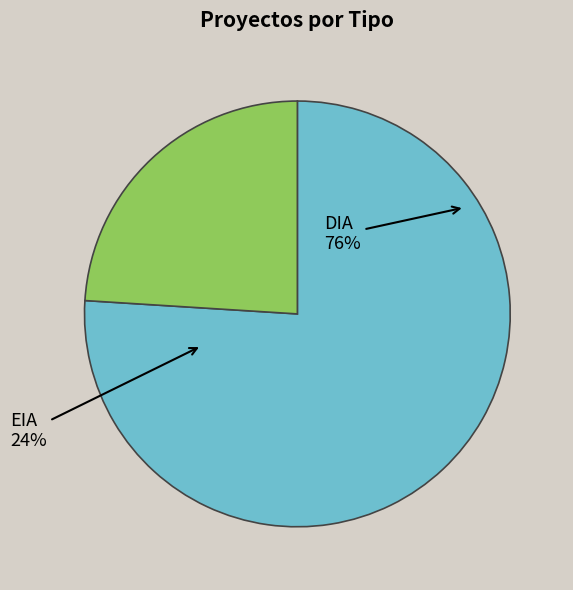

The EIA slice represents 37% of the pie. True or false?

False